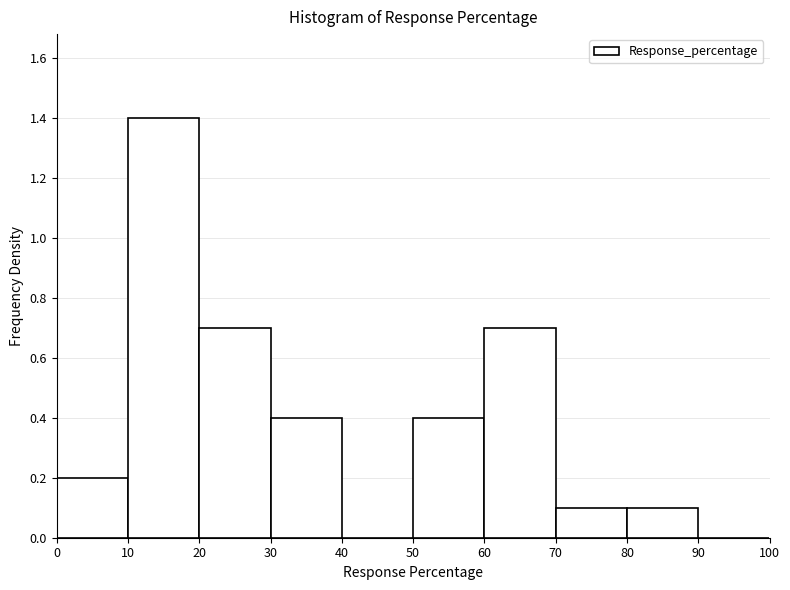

Reading left to right, transcribe this chart: for each bar, give the range it covers on the x-axis and its height. The values are not printed on the chart, so give them approximately, as read against the axis.

0 to 10: 0.2
10 to 20: 1.4
20 to 30: 0.7
30 to 40: 0.4
40 to 50: 0
50 to 60: 0.4
60 to 70: 0.7
70 to 80: 0.1
80 to 90: 0.1
90 to 100: 0